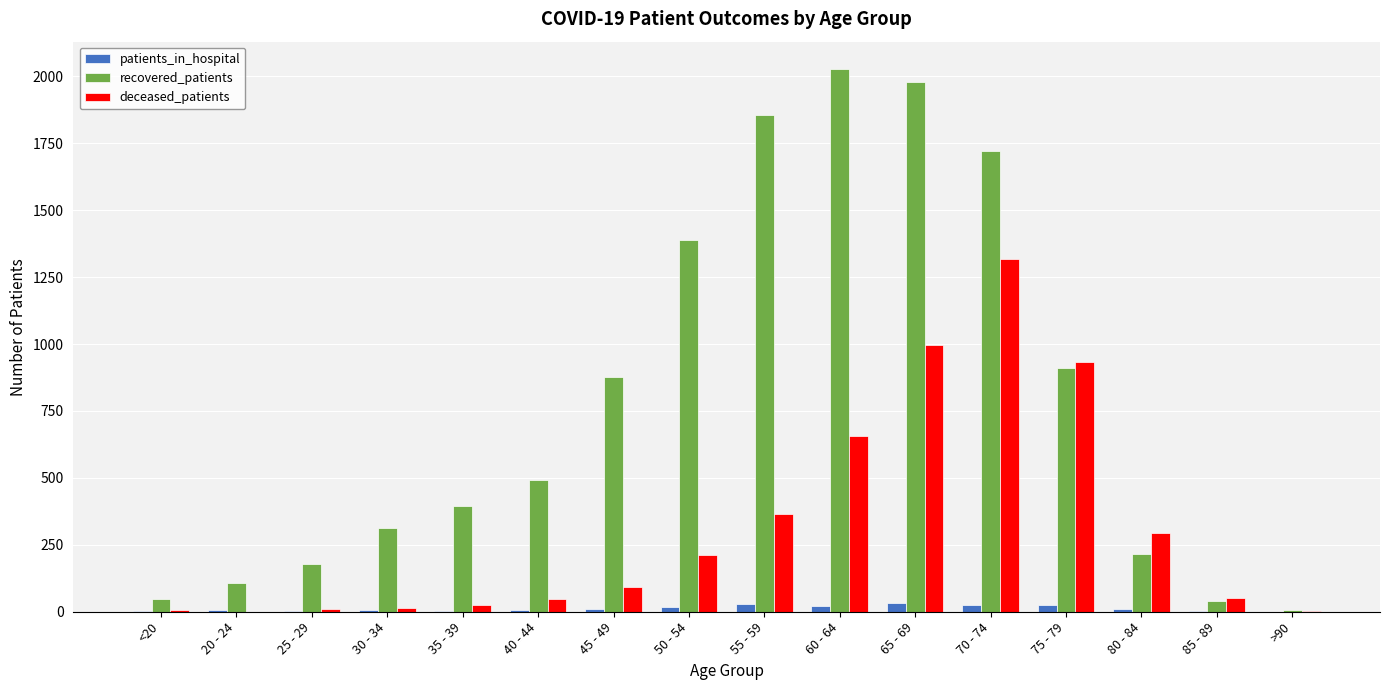

What is the sum of all deceased_patients values?

5023